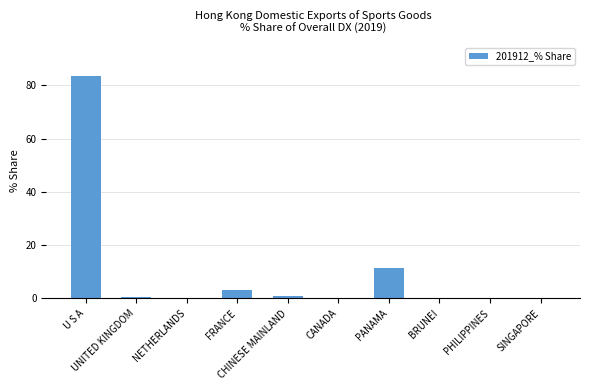

The value at FRANCE is 3.2. True or false?

True